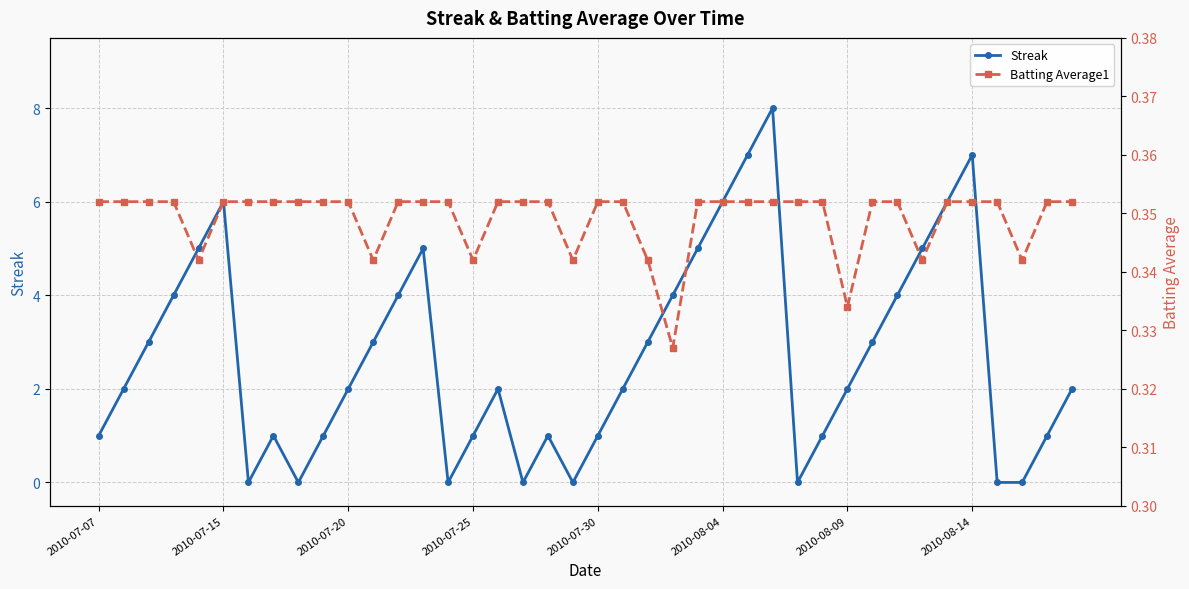

True or false: Batting Average1 has more than 2 points higher than both neighbors.

False